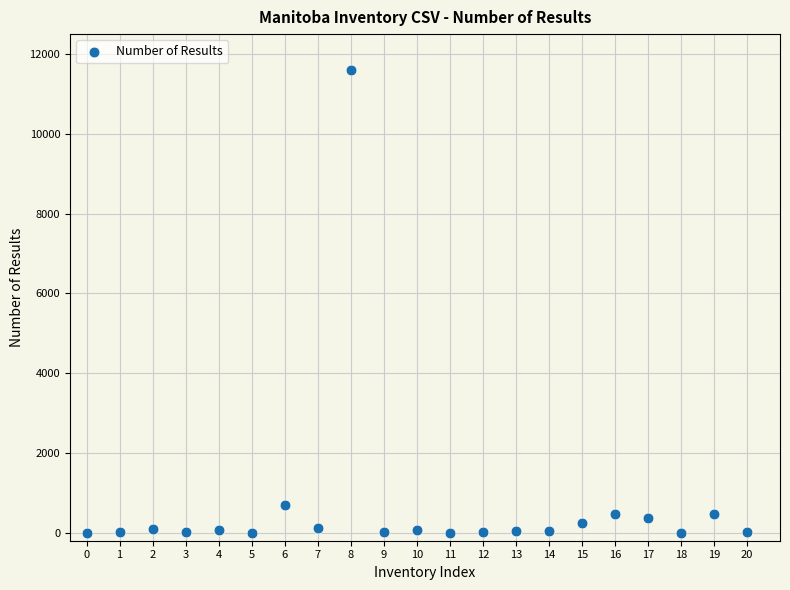

What Y value in the scatter plot is closest to 5804?

707